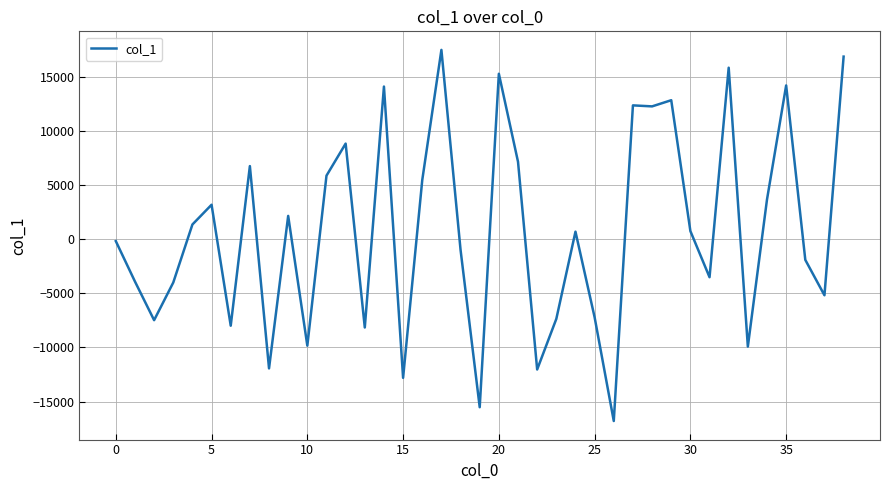

What is the minimum value shown in the chart?

-16800.2